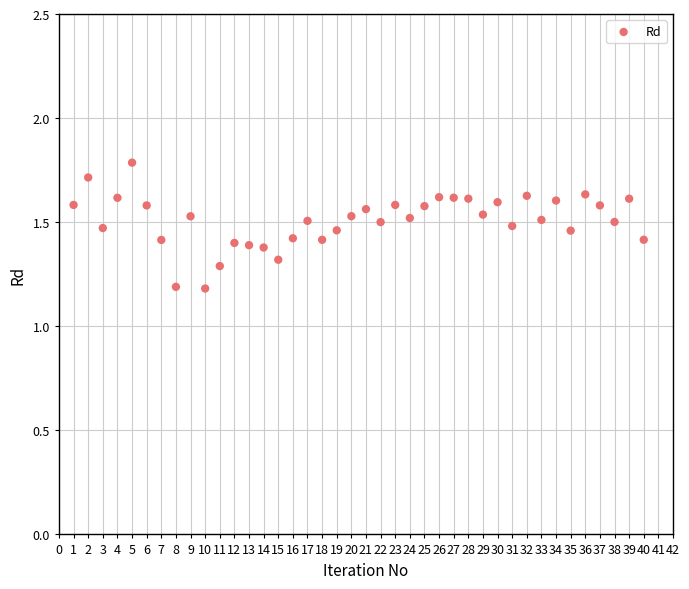

What is the range of X values (max minus min)?

39.0